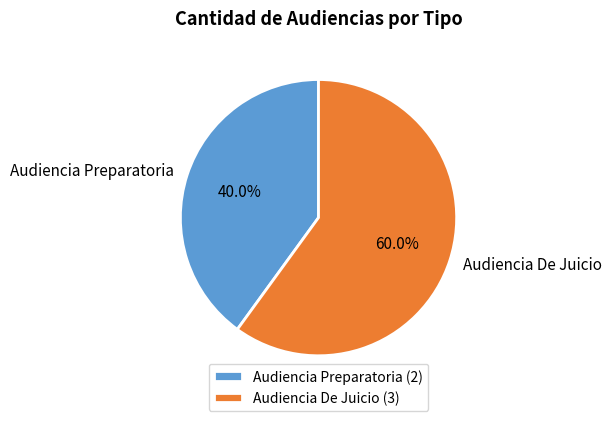

To the nearest percent, what portion does Audiencia Preparatoria represent?

40%